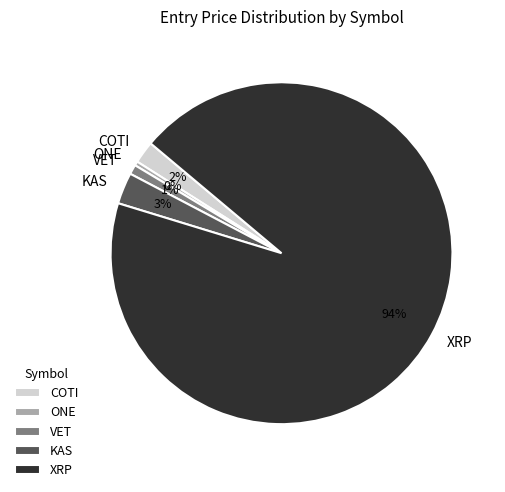

To the nearest percent, what percentage of the pie is COTI?

2%